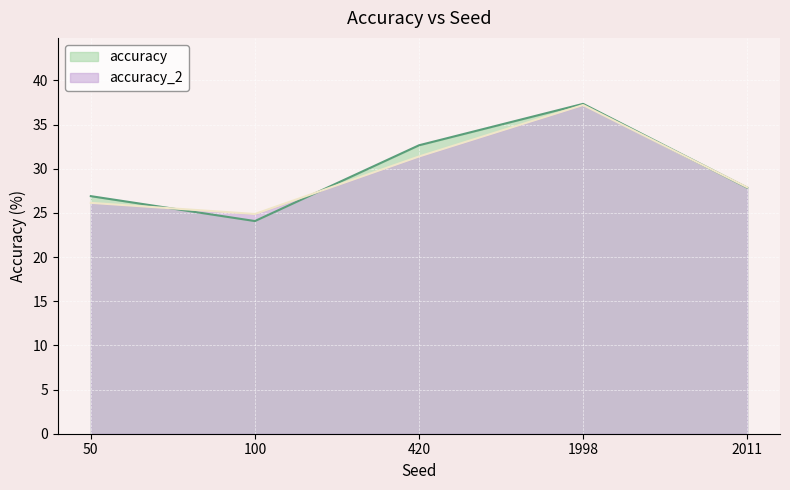

What is the total value across all series at 2011?

55.8